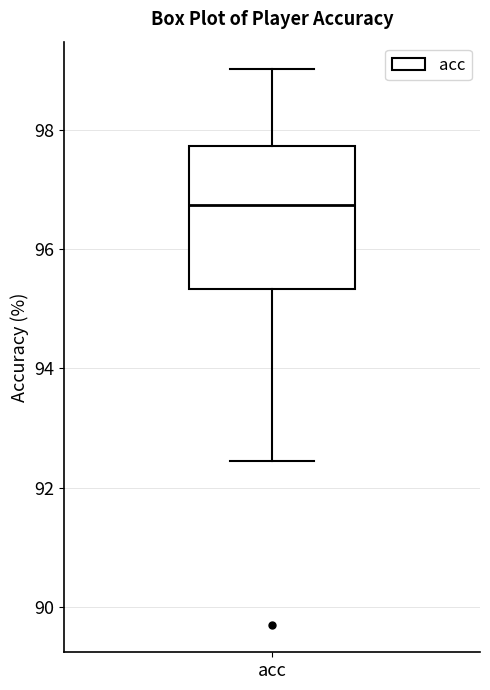

Transcribe this box plot: give where the median line is, the range the box spans, and where the two whiskers end, as read against the y-axis. The values are not printed on the chart, so give them approximately, as read against the axis.

median 96.8, box 95.4 to 97.8, whiskers 92.4 to 99.0